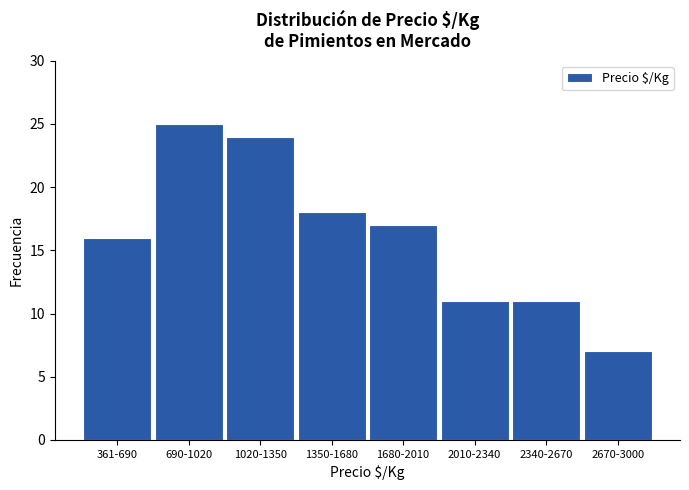

Reading left to right, what are all the values shown in this chart?

361-690=16	690-1020=25	1020-1350=24	1350-1680=18	1680-2010=17	2010-2340=11	2340-2670=11	2670-3000=7